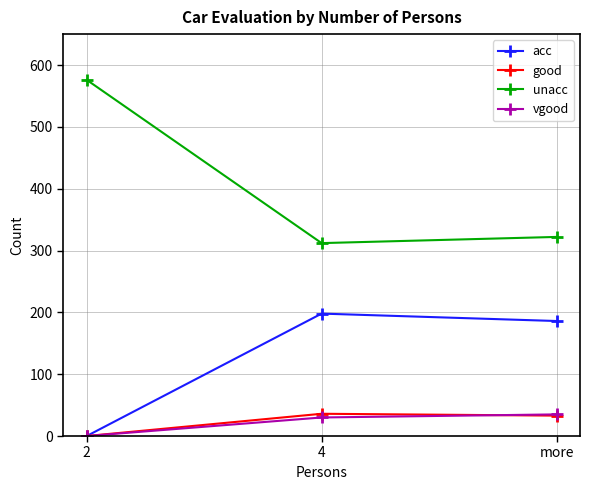

What are all the series names shown in the legend?

acc, good, unacc, vgood